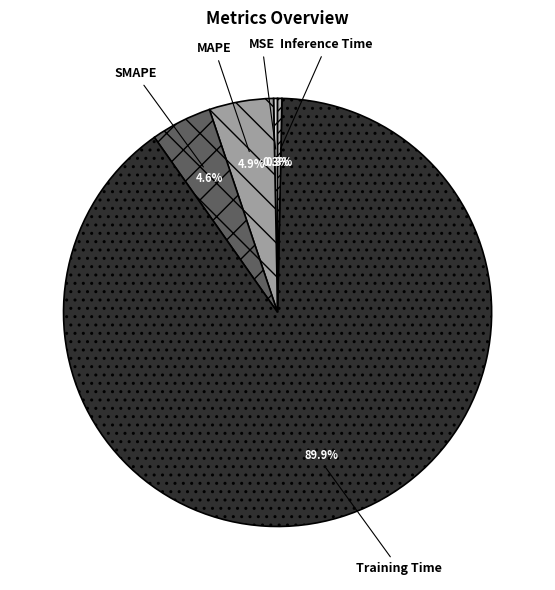

Which slice represents more than half of the pie?

Training Time